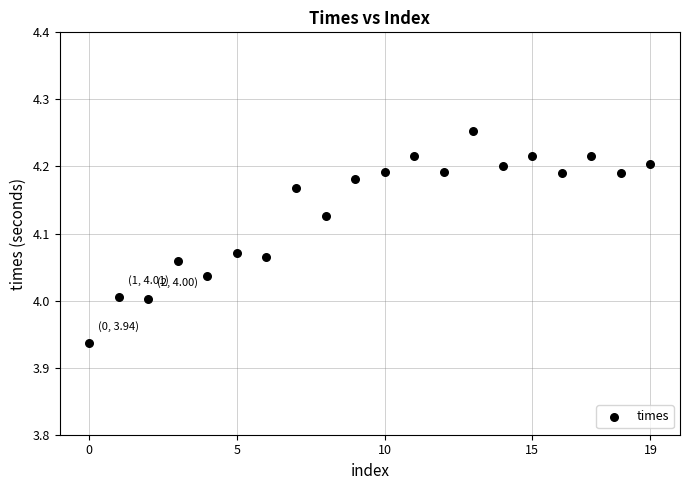

What is the range of Y values (max minus min)?

0.3